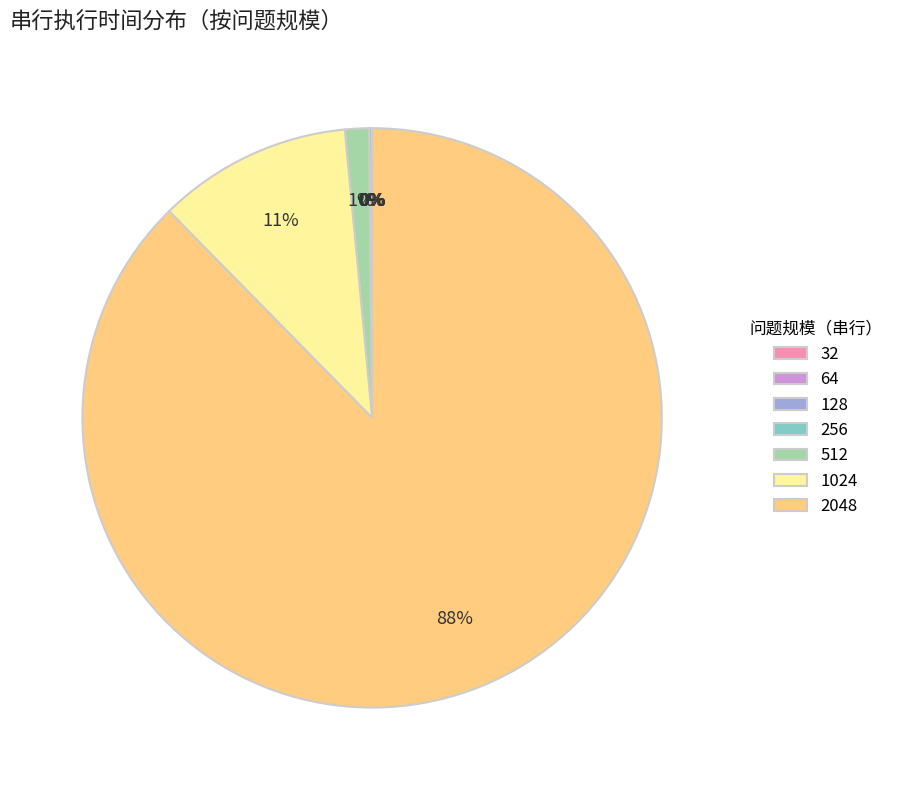

What percentage is the 1024 slice, to the nearest percent?

11%